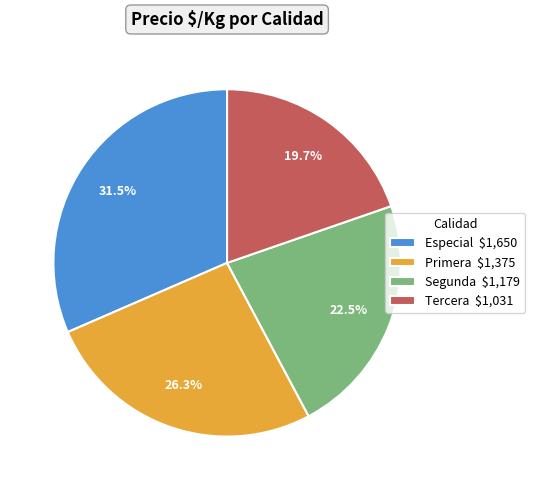

What portion of the pie excludes Segunda $1,179?

77.5%